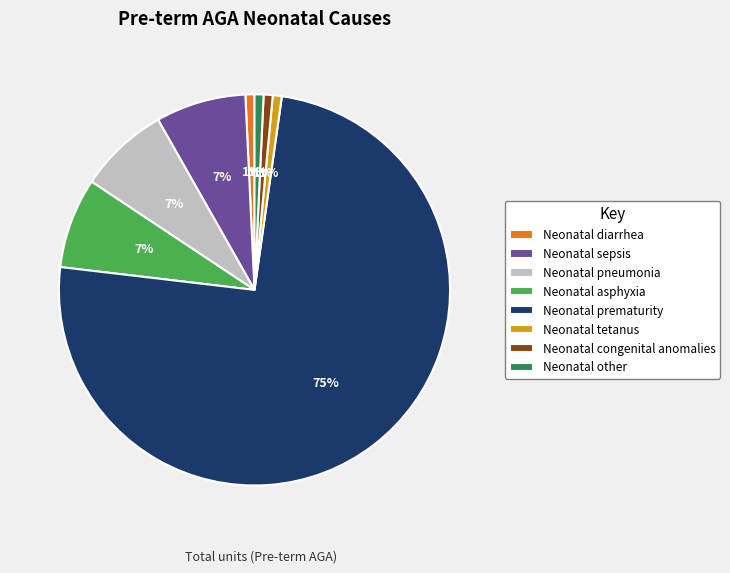

What percentage is the Neonatal congenital anomalies slice, to the nearest percent?

1%